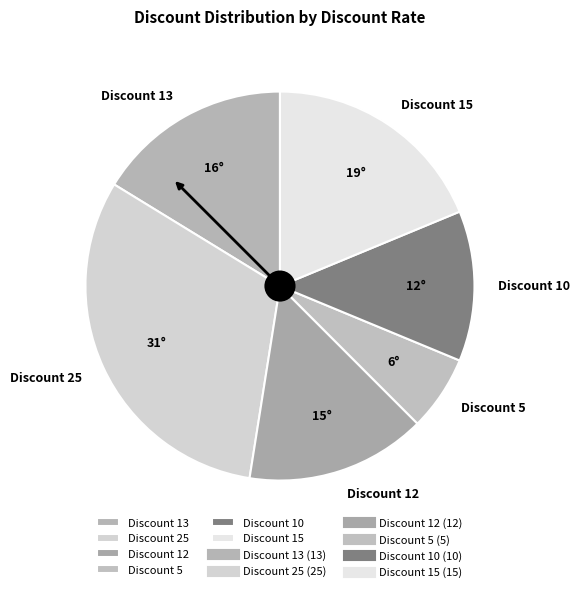

Does Discount 13 represent more than half of the total?

No